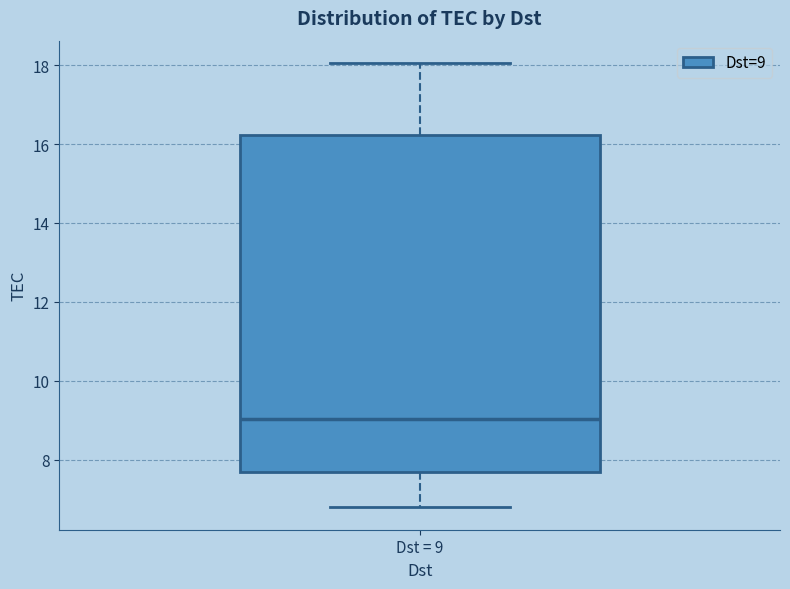

Transcribe this box plot: give where the median line is, the range the box spans, and where the two whiskers end, as read against the y-axis. The values are not printed on the chart, so give them approximately, as read against the axis.

median 9.0, box 7.6 to 16.2, whiskers 6.8 to 18.0